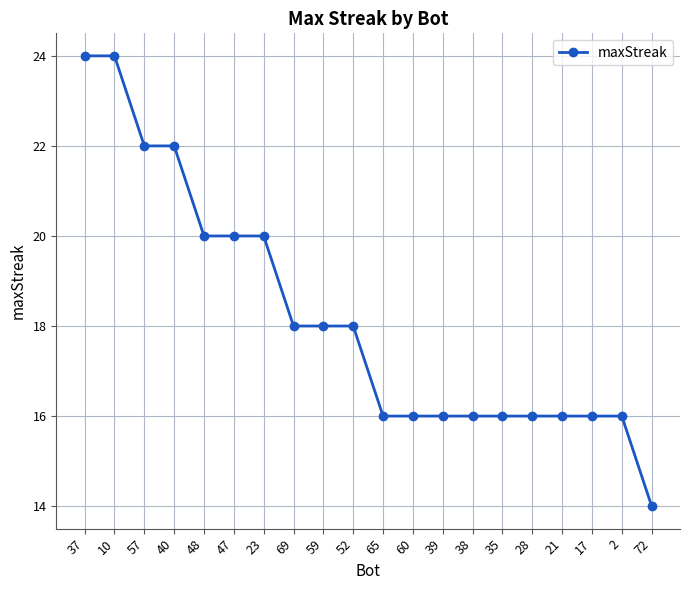

Which label corresponds to the smallest value in the chart?

72